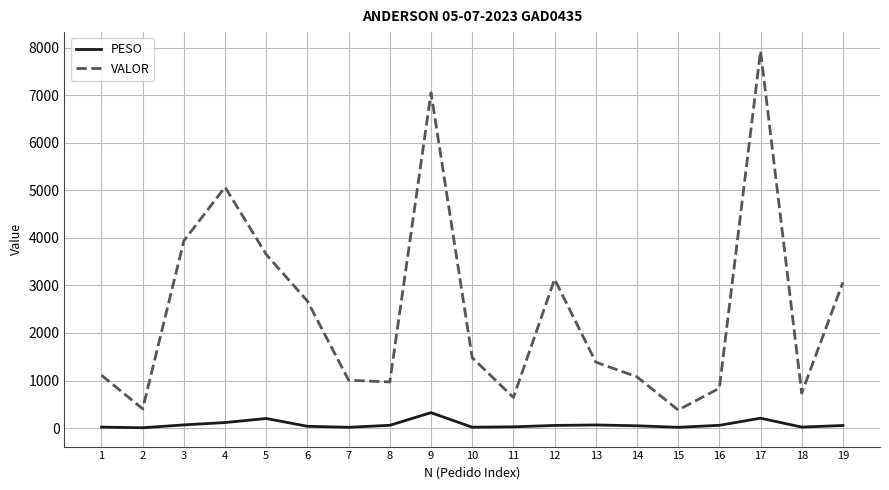

What is the difference between the maximum and minimum values in the VALOR series?

7548.1